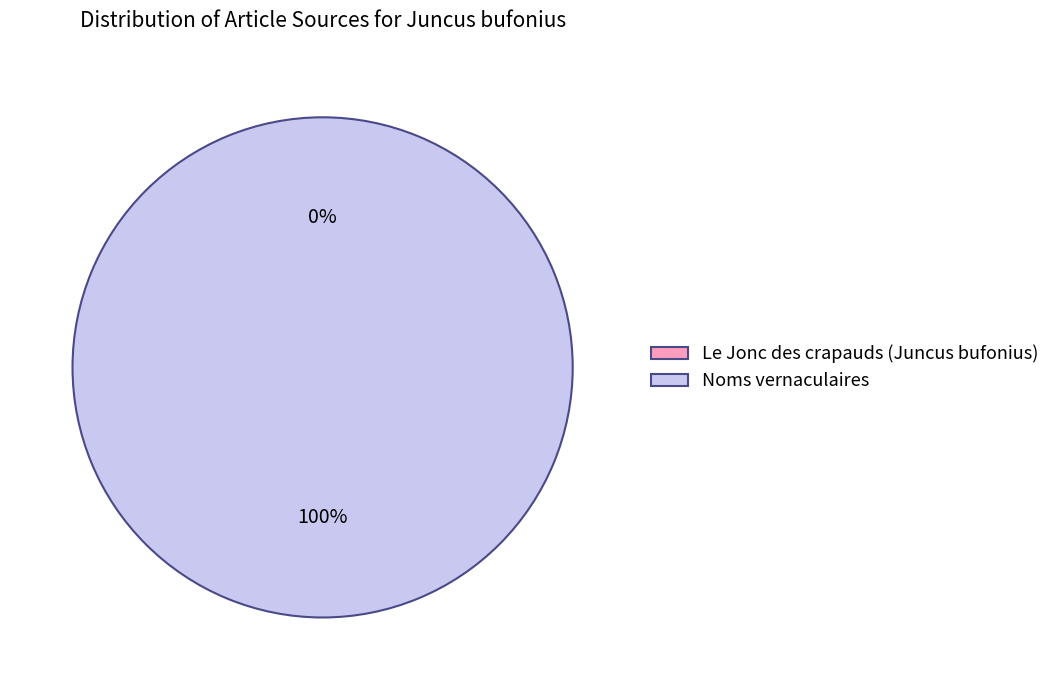

The Noms vernaculaires slice represents 99% of the pie. True or false?

False